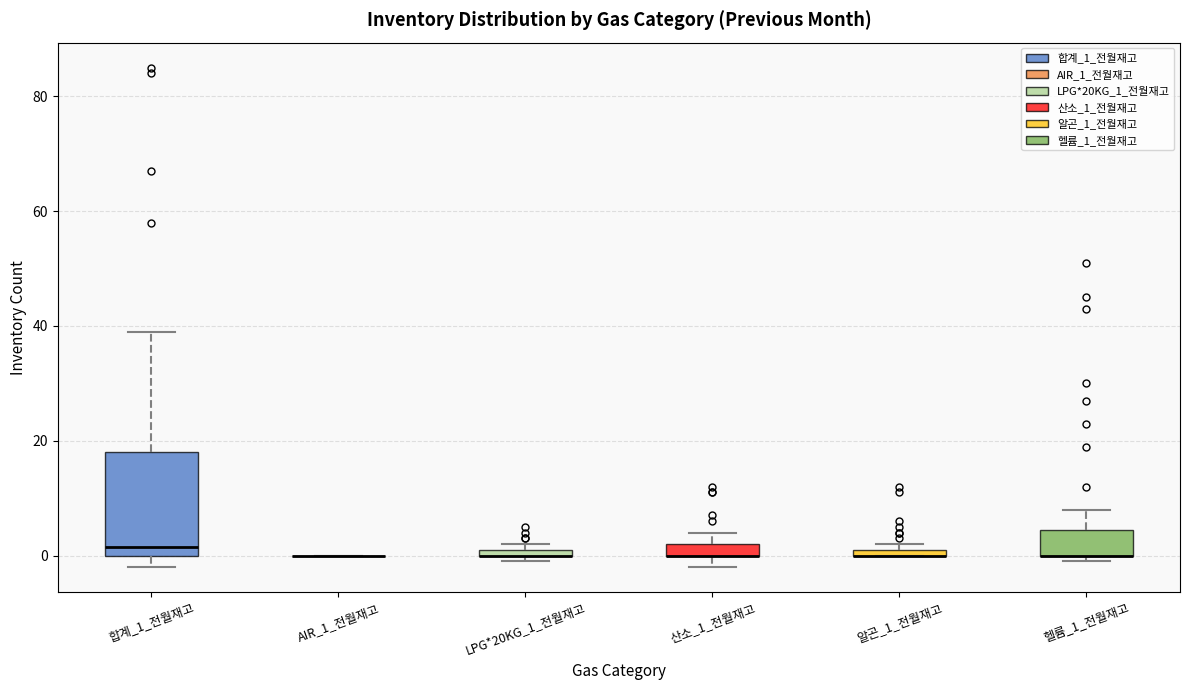

Which box is the tallest, from its lower edge to its upper edge?

합계_1_전월재고